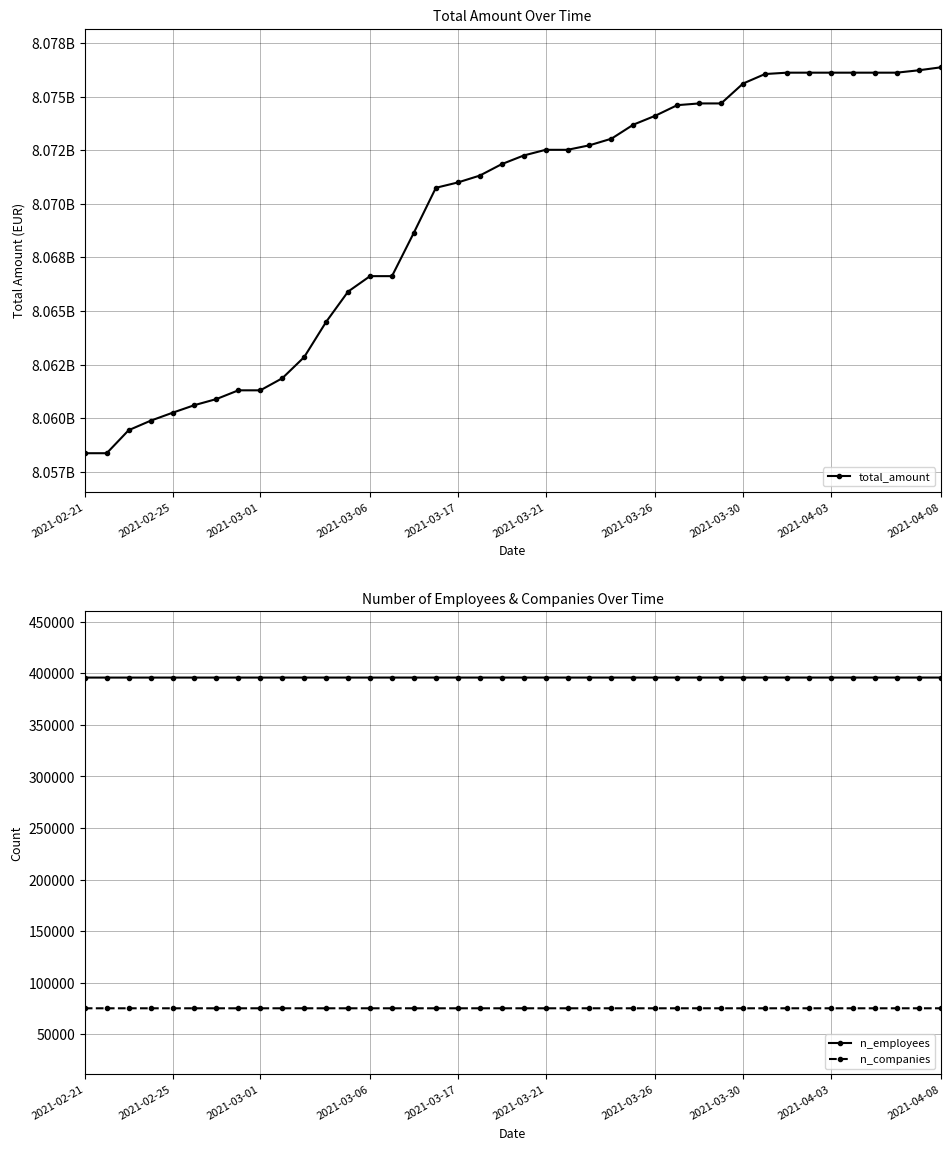

True or false: total_amount has more than 2 points higher than both neighbors.

False